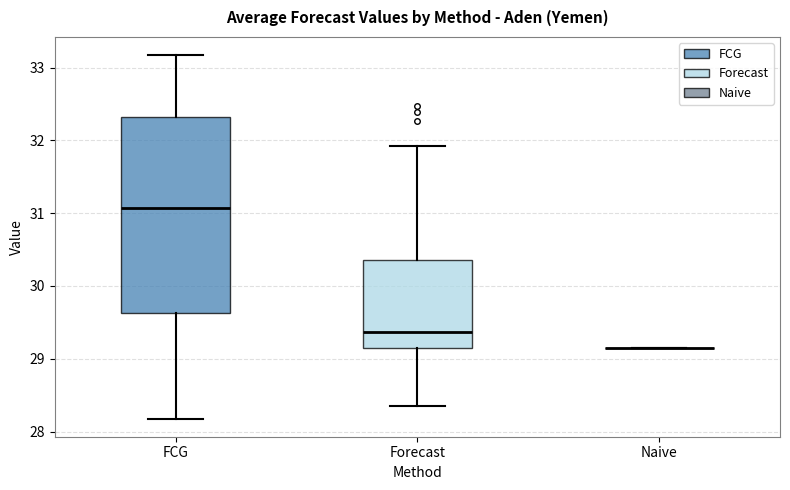

Reading left to right, read every box against the y-axis: the position of its median line, the range the box covers, and the ends of its whiskers. The values are not printed on the chart, so give them approximately, as read against the axis.

FCG: median 31.1, box 29.6 to 32.3, whiskers 28.2 to 33.2
Forecast: median 29.4, box 29.1 to 30.4, whiskers 28.4 to 31.9
Naive: box collapsed to a line at 29.1, whiskers 29.1 to 29.1